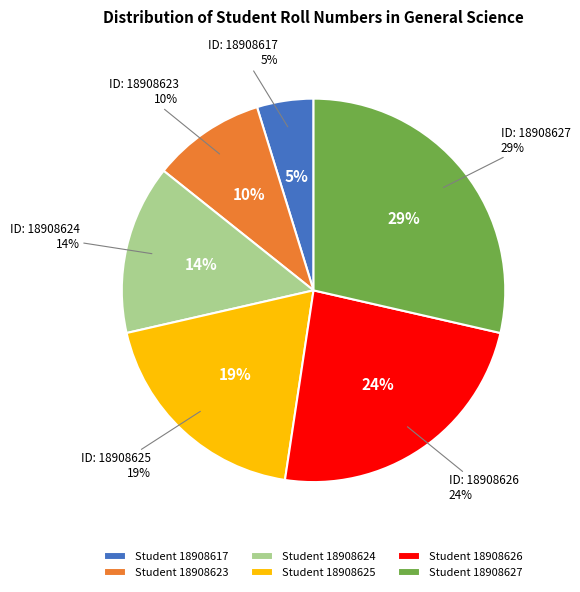

How many segments does this pie chart have?

6